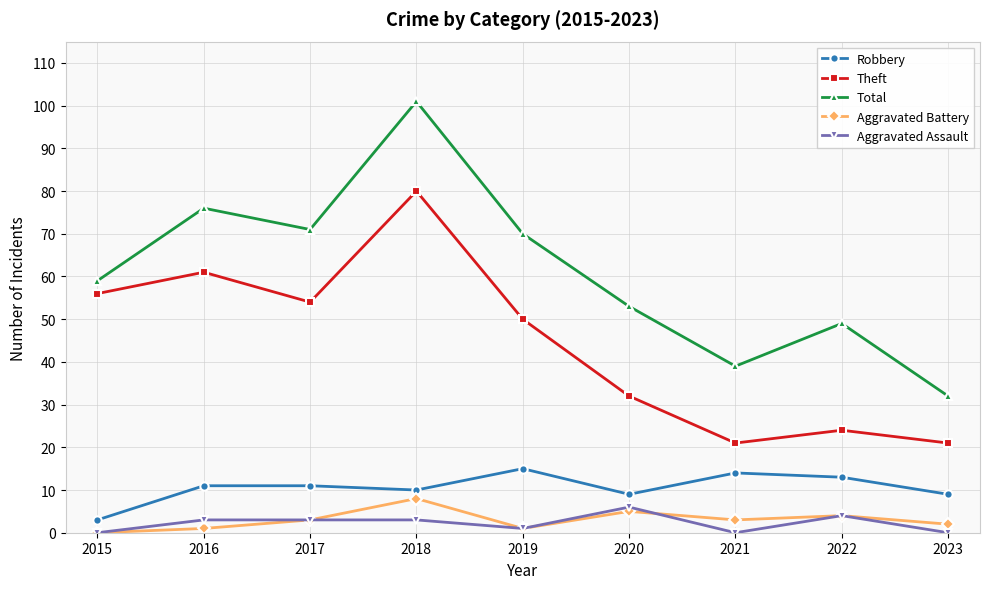

Is it true that Aggravated Assault equals 3 at 2018?

True